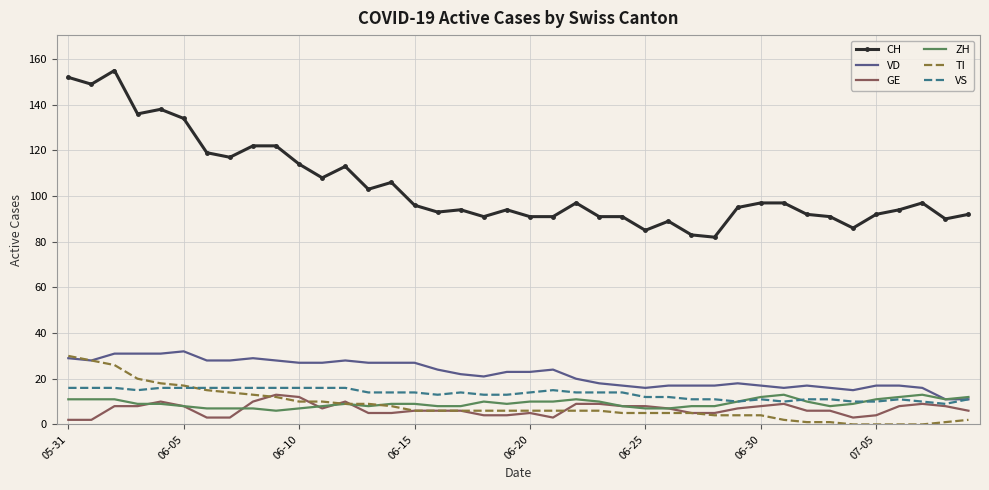

True or false: CH and TI cross at least once.

False